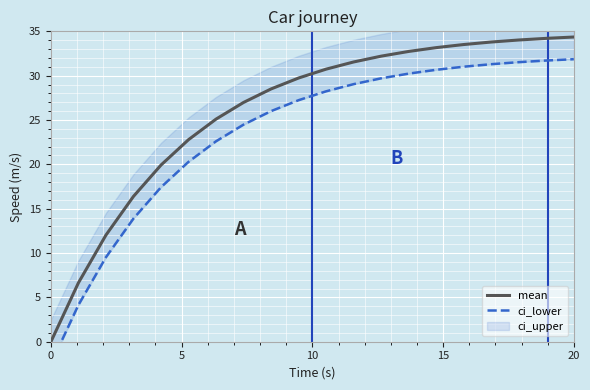

What is the maximum value for mean?

34.4